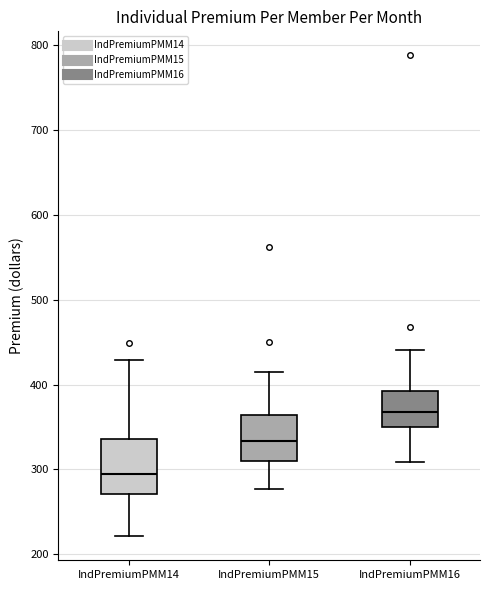

Reading left to right, read every box against the y-axis: the position of its median line, the range the box covers, and the ends of its whiskers. The values are not printed on the chart, so give them approximately, as read against the axis.

IndPremiumPMM14: median 290, box 270 to 340, whiskers 220 to 430
IndPremiumPMM15: median 330, box 310 to 360, whiskers 280 to 420
IndPremiumPMM16: median 370, box 350 to 390, whiskers 310 to 440